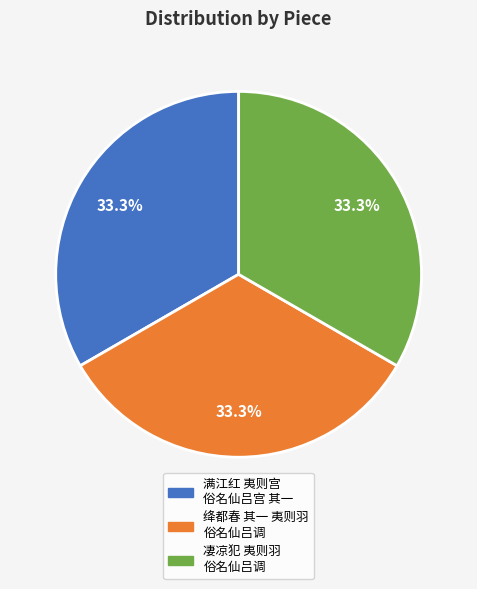

Count the number of slices in the pie.

3